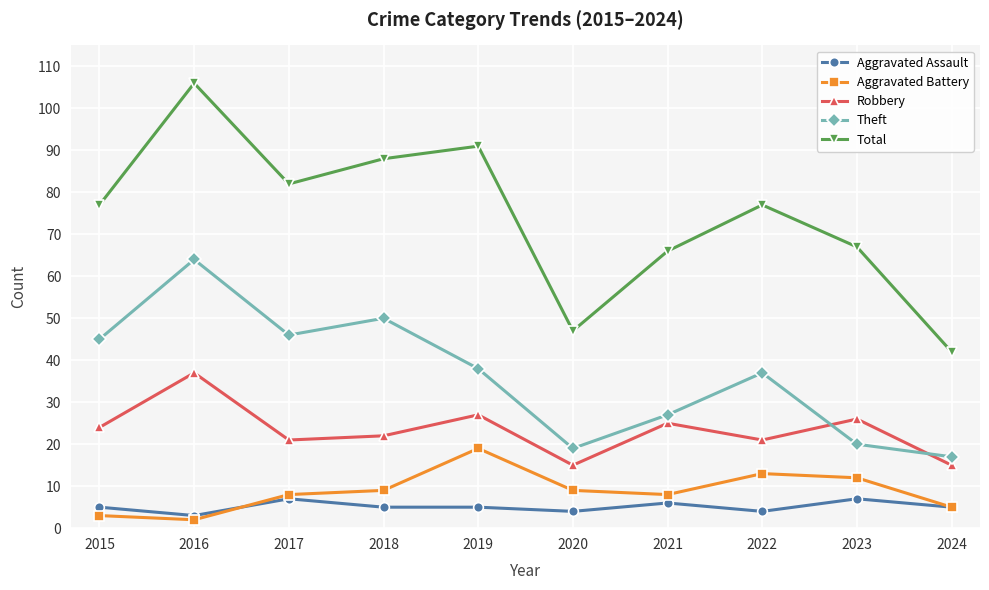

What is the difference between the Theft values at 2016 and 2021?

37